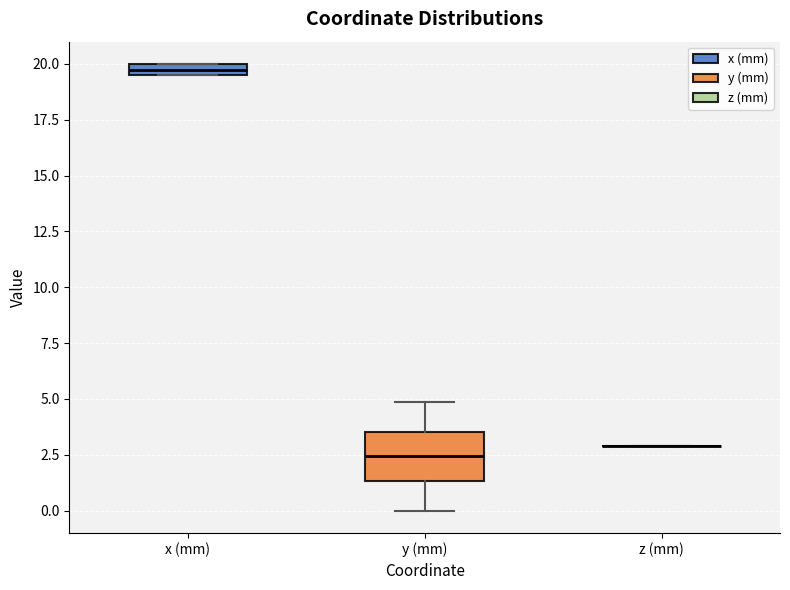

Where does the median line of the box for y (mm) sit on the y-axis? The values are not printed on the chart, so give them approximately, as read against the axis.

2.5